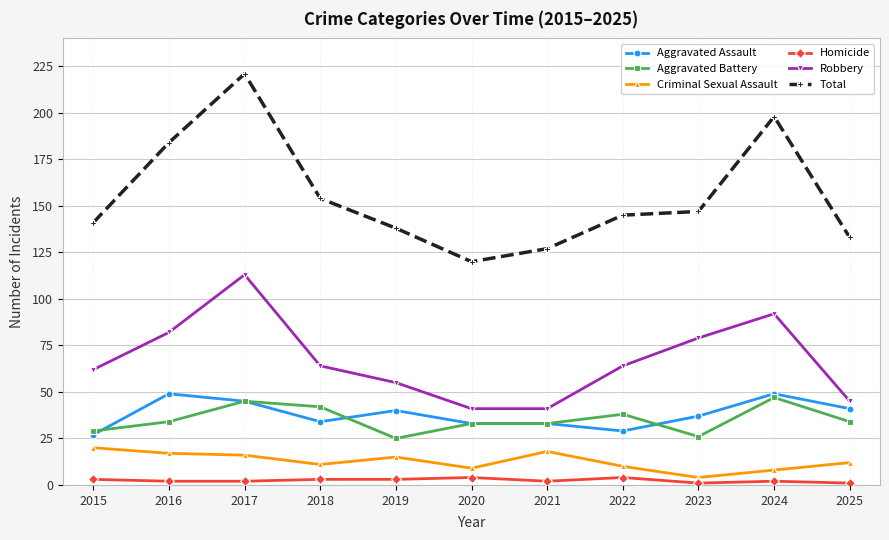

True or false: Homicide and Criminal Sexual Assault cross at least once.

False